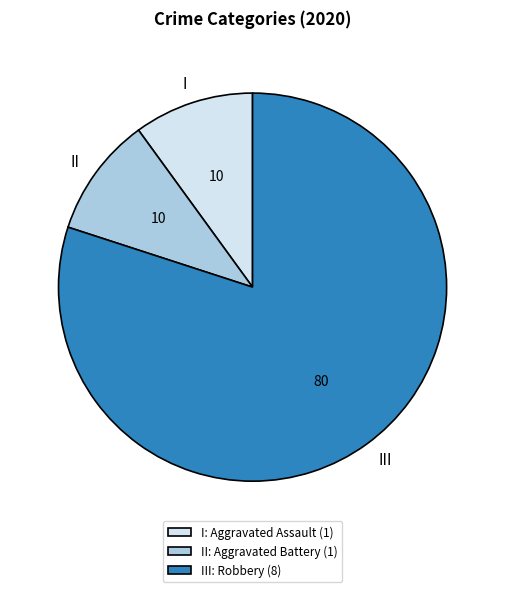

Is the sum of III and II greater than half?

Yes